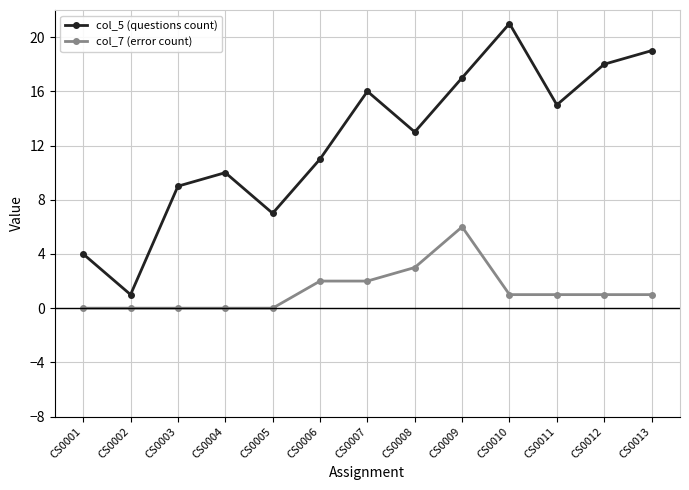

Which series changed the most between CS0008 and CS0009?

col_5 (questions count)